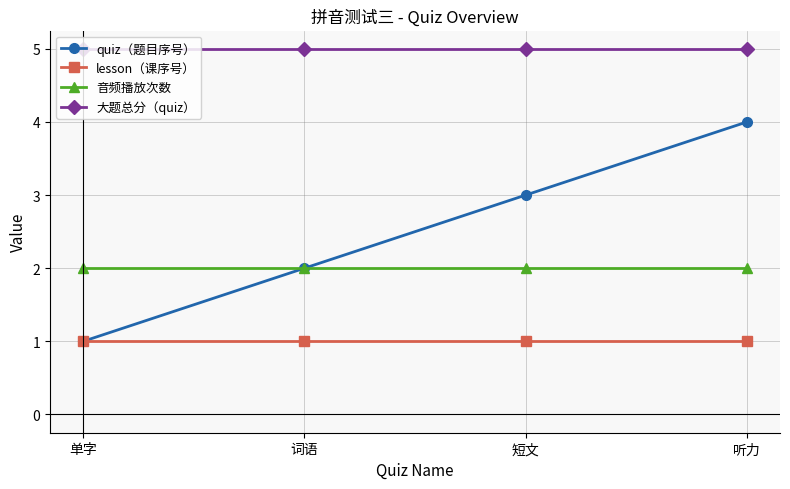

How many lines are shown in the chart?

4